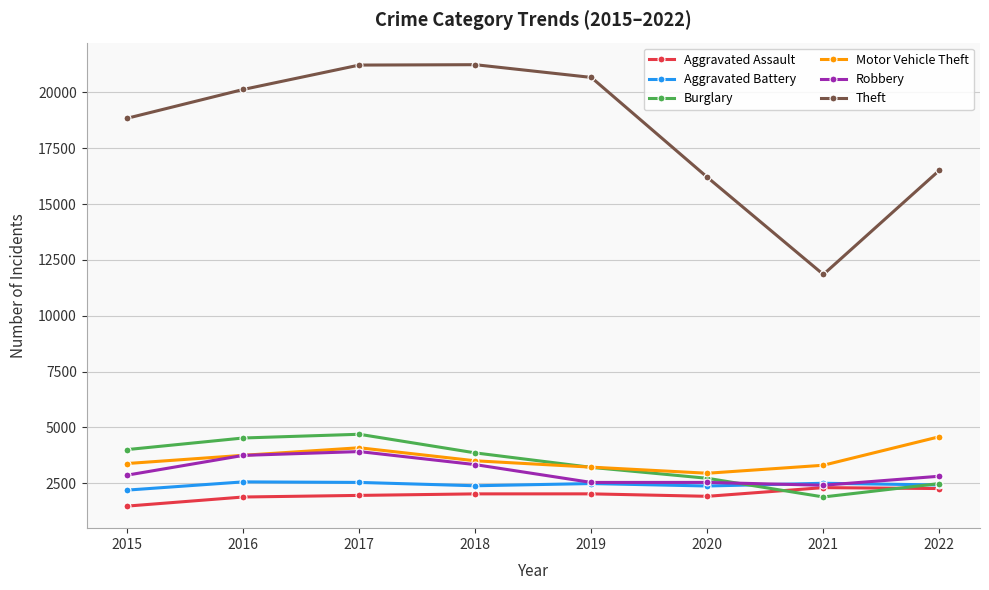

Count the number of data series in this chart.

6